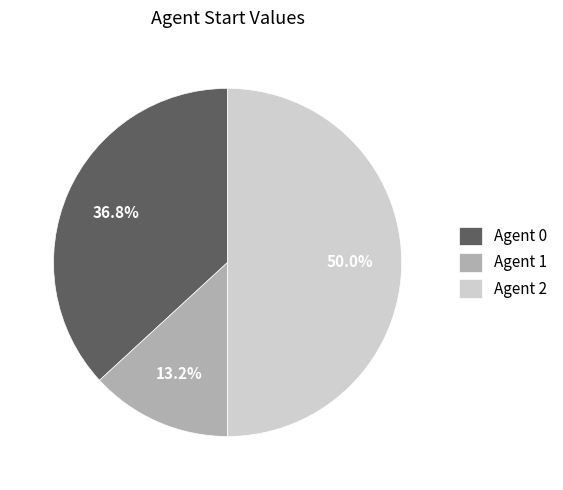

Which slice is the smallest?

Agent 1